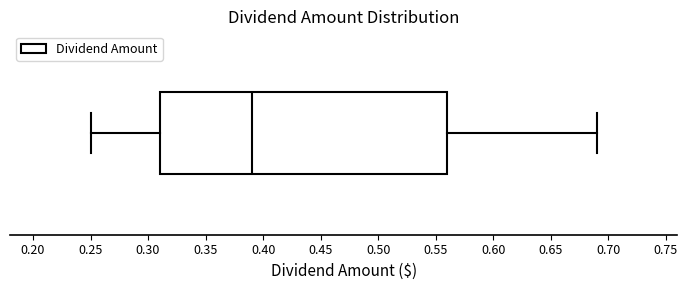

Transcribe this box plot: give where the median line is, the range the box spans, and where the two whiskers end, as read against the x-axis. The values are not printed on the chart, so give them approximately, as read against the axis.

median 0.39, box 0.31 to 0.56, whiskers 0.25 to 0.69